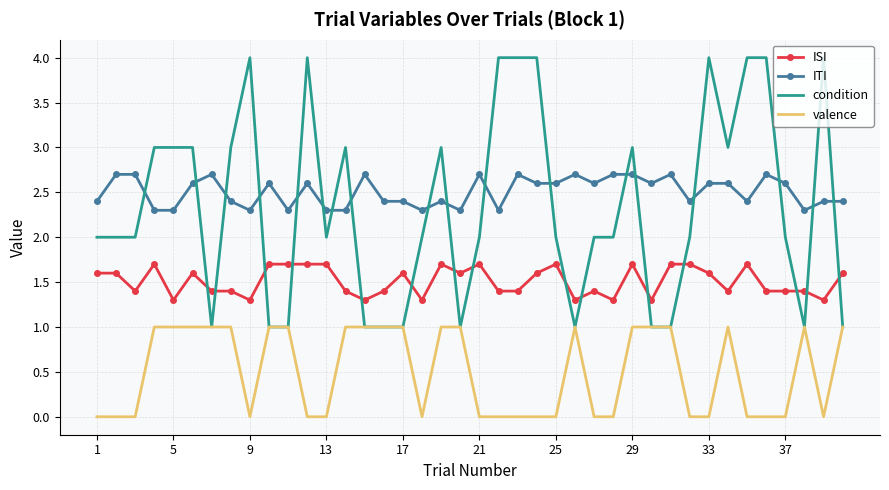

Reading left to right, transcribe all the data shown in this chart.

ISI: 1.6	1.6	1.4	1.7	1.3	1.6	1.4	1.4	1.3	1.7	1.7	1.7	1.7	1.4	1.3	1.4	1.6	1.3	1.7	1.6	1.7	1.4	1.4	1.6	1.7	1.3	1.4	1.3	1.7	1.3	1.7	1.7	1.6	1.4	1.7	1.4	1.4	1.4	1.3	1.6
ITI: 2.4	2.7	2.7	2.3	2.3	2.6	2.7	2.4	2.3	2.6	2.3	2.6	2.3	2.3	2.7	2.4	2.4	2.3	2.4	2.3	2.7	2.3	2.7	2.6	2.6	2.7	2.6	2.7	2.7	2.6	2.7	2.4	2.6	2.6	2.4	2.7	2.6	2.3	2.4	2.4
condition: 2.0	2.0	2.0	3.0	3.0	3.0	1.0	3.0	4.0	1.0	1.0	4.0	2.0	3.0	1.0	1.0	1.0	2.0	3.0	1.0	2.0	4.0	4.0	4.0	2.0	1.0	2.0	2.0	3.0	1.0	1.0	2.0	4.0	3.0	4.0	4.0	2.0	1.0	4.0	1.0
valence: 0.0	0.0	0.0	1.0	1.0	1.0	1.0	1.0	0.0	1.0	1.0	0.0	0.0	1.0	1.0	1.0	1.0	0.0	1.0	1.0	0.0	0.0	0.0	0.0	0.0	1.0	0.0	0.0	1.0	1.0	1.0	0.0	0.0	1.0	0.0	0.0	0.0	1.0	0.0	1.0